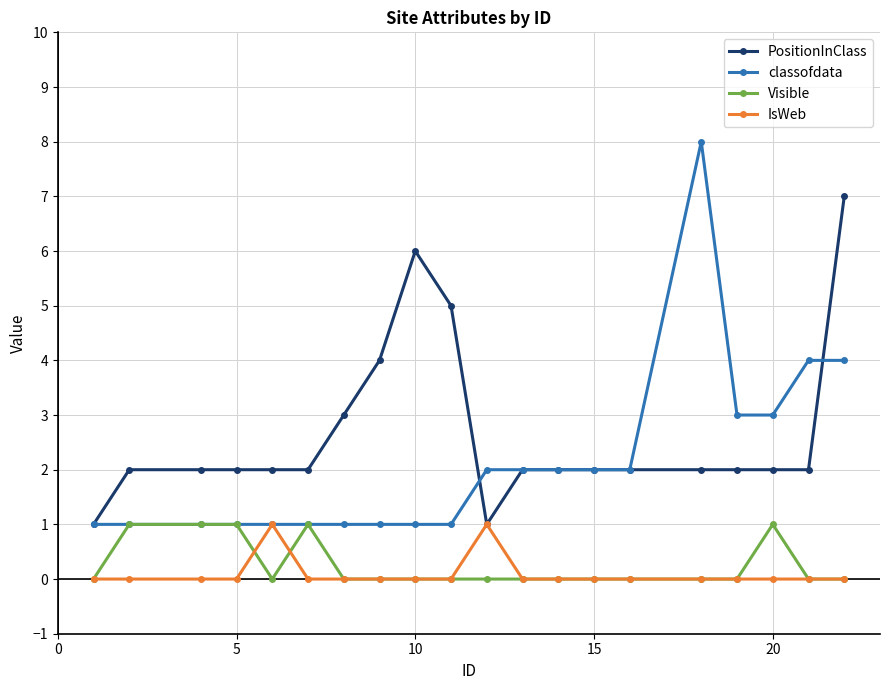

True or false: classofdata has more than 0 points higher than both neighbors.

True